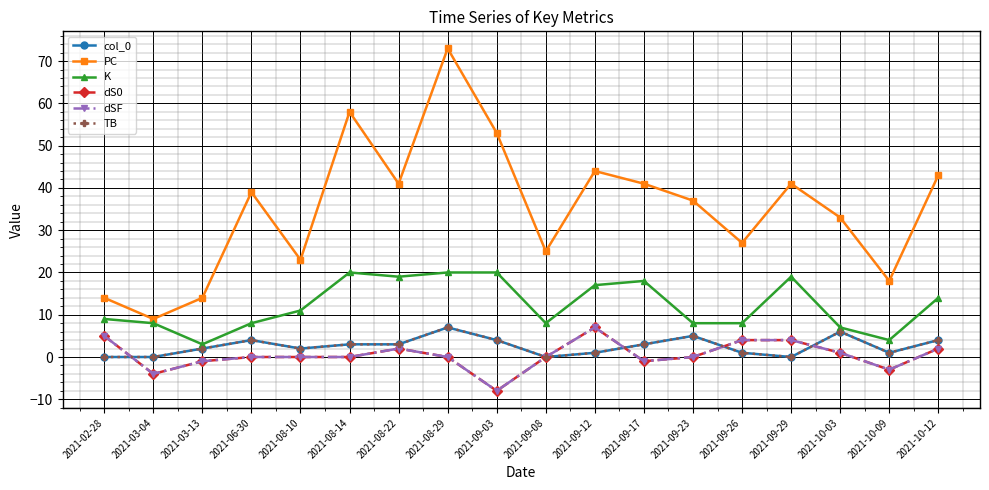

Is it true that K equals 9 at 2021-02-28?

True